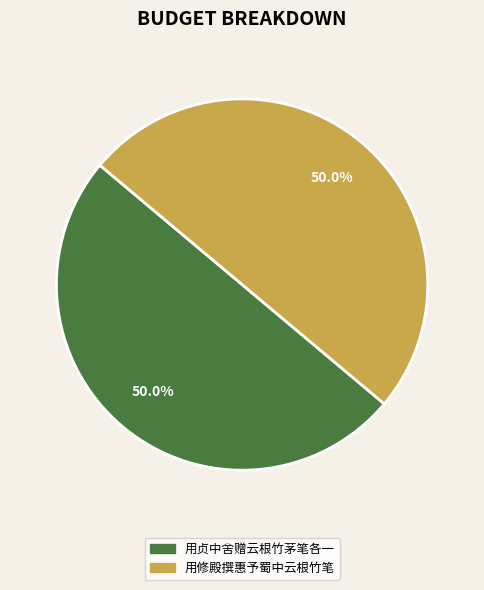

Approximately how many times larger is the value at 用修殿撰惠予蜀中云根竹笔 compared to 用贞中舍赠云根竹茅笔各一?

1.0